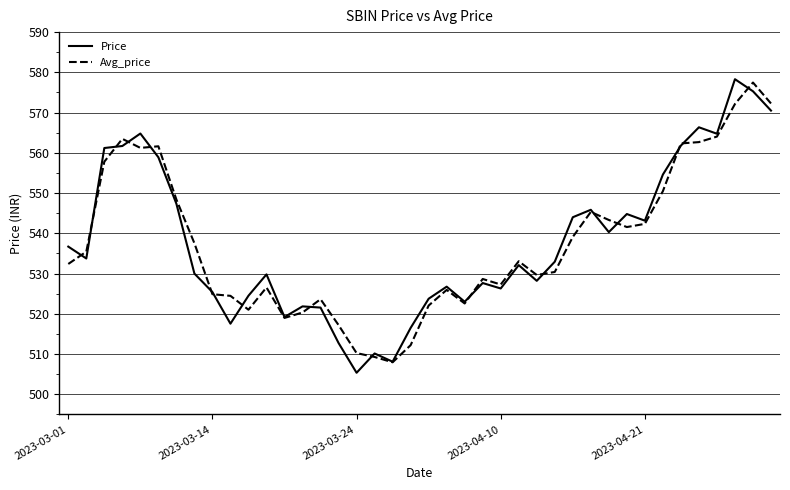

What is the maximum value for Avg_price?

577.5